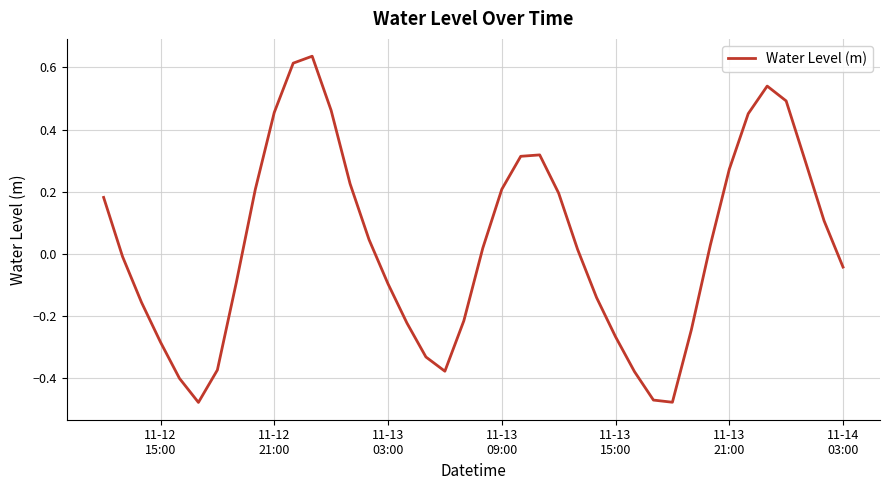

What is the difference between the maximum and minimum values?

1.1